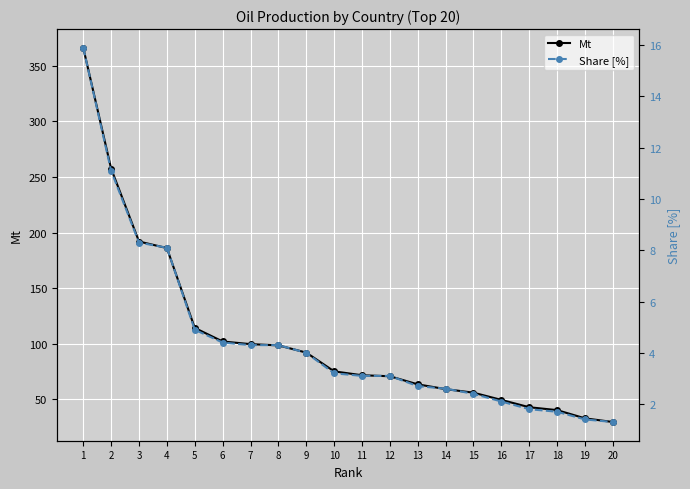

Reading left to right, what are all the values shown in this chart?

Mt: 366.3	257.5	191.9	186.0	114.1	101.9	99.5	98.4	91.9	75.0	71.5	70.6	63.3	59.0	55.8	49.3	42.7	40.1	32.7	29.4
Share [%]: 15.9	11.1	8.3	8.1	4.9	4.4	4.3	4.3	4.0	3.2	3.1	3.1	2.7	2.6	2.4	2.1	1.8	1.7	1.4	1.3